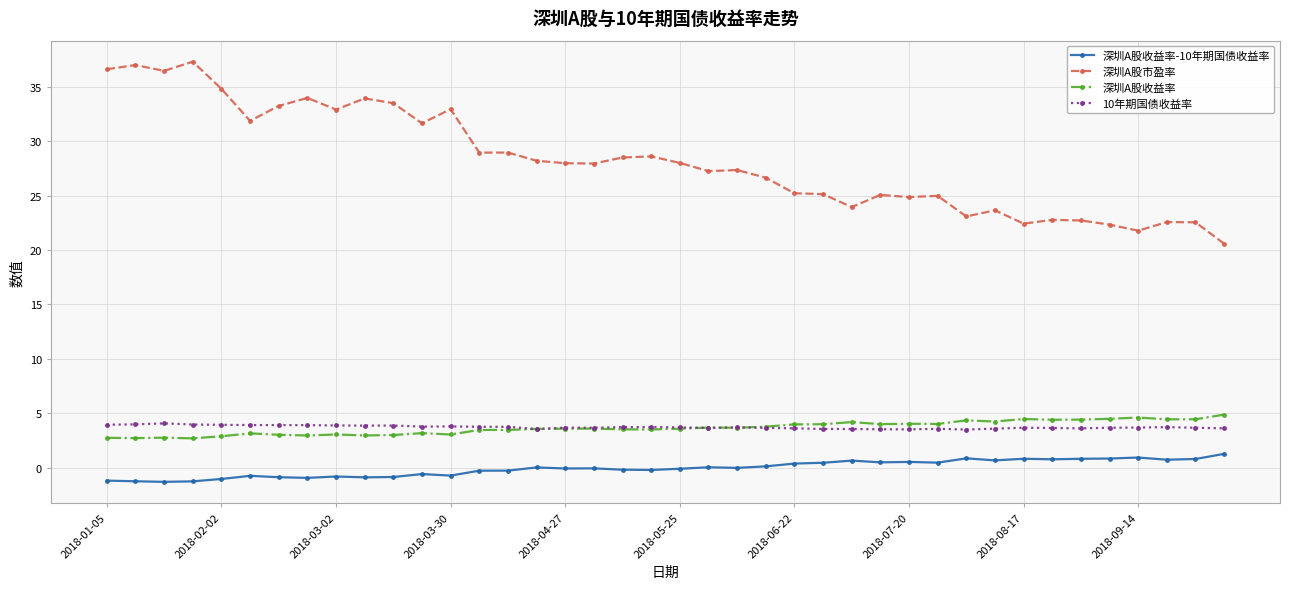

What is the maximum value for 深圳A股市盈率?

37.3